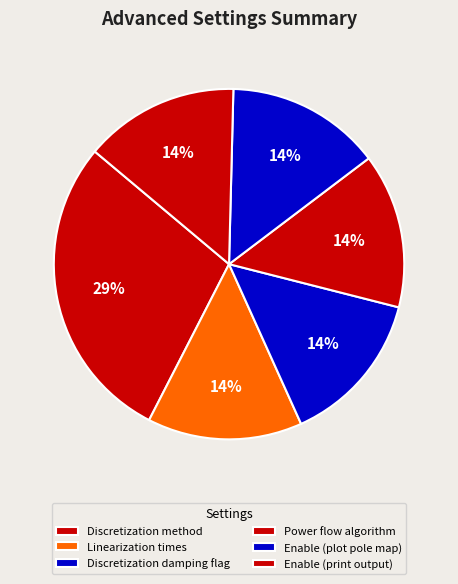

Is it true that Linearization times is 2% of the pie?

False